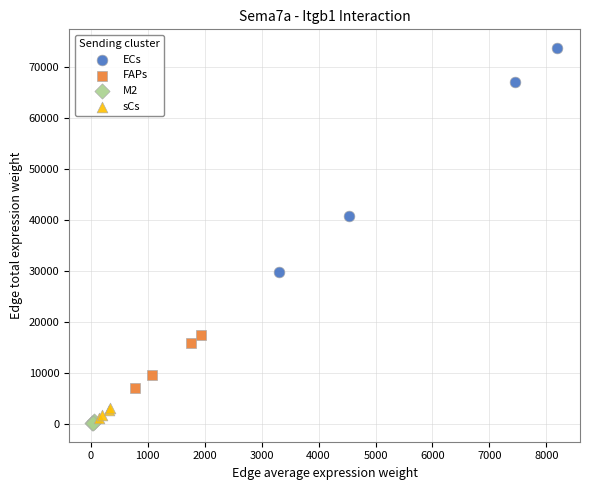

Which series reaches the minimum Y coordinate?

M2